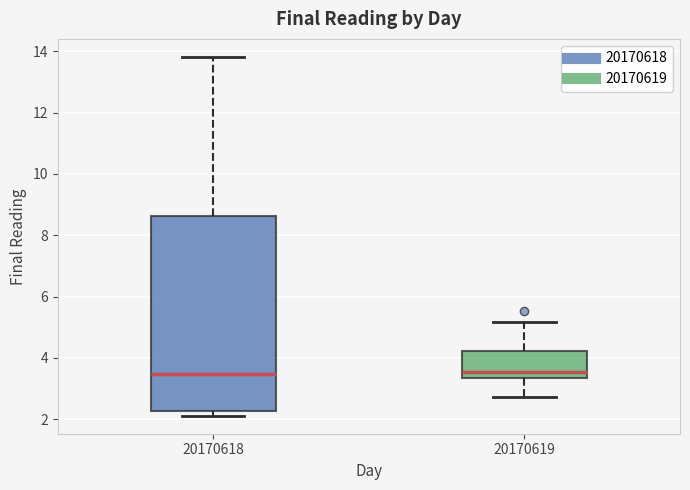

Reading left to right, read every box against the y-axis: the position of its median line, the range the box covers, and the ends of its whiskers. The values are not printed on the chart, so give them approximately, as read against the axis.

20170618: median 3.4, box 2.2 to 8.6, whiskers 2.2 (just below the box's lower edge) to 13.8
20170619: median 3.6, box 3.4 to 4.2, whiskers 2.8 to 5.2